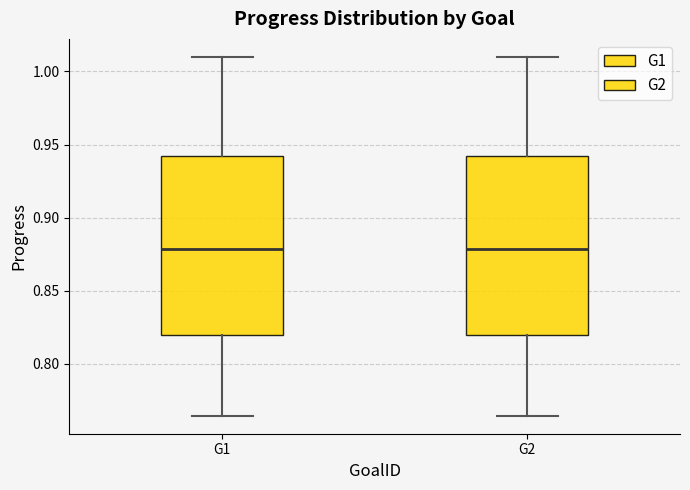

Where is the lower edge of the box for G2 on the y-axis? The values are not printed on the chart, so give them approximately, as read against the axis.

0.820